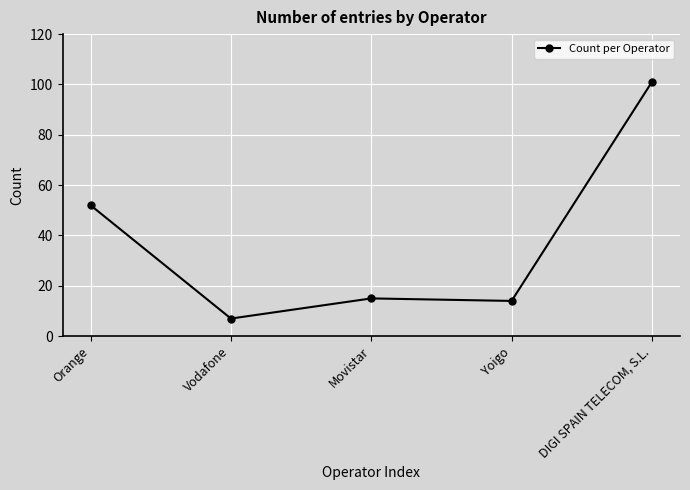

The value at DIGI SPAIN TELECOM, S.L. is 151. True or false?

False